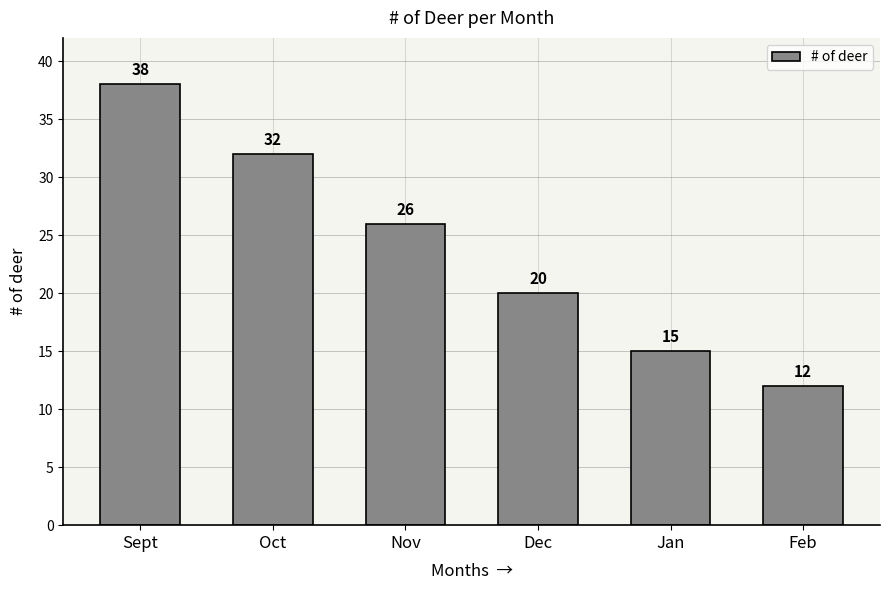

What is the greatest value displayed?

38